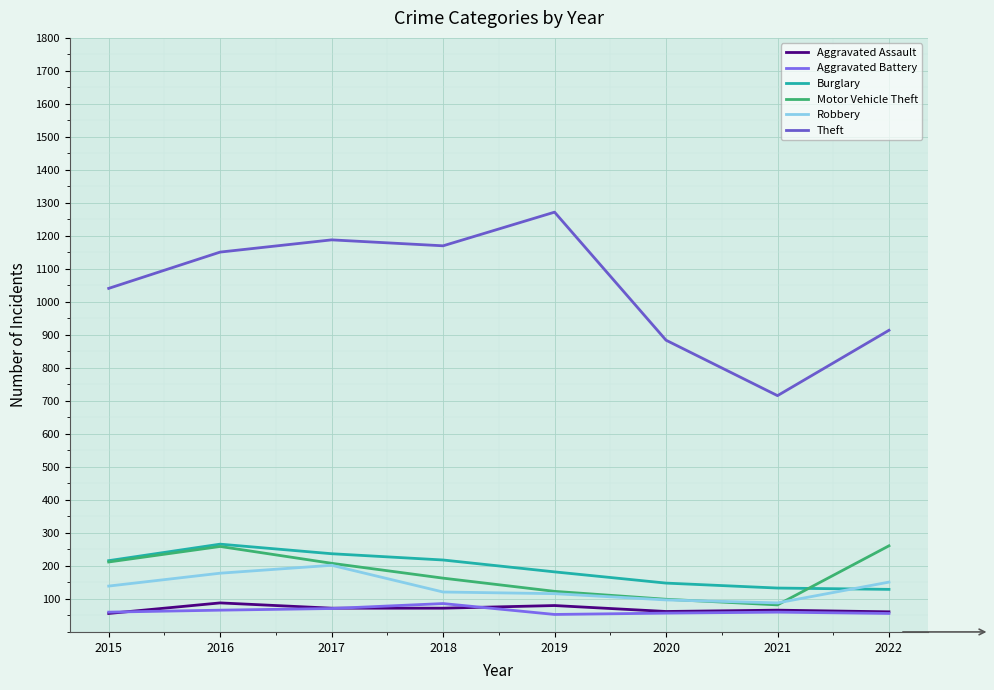

At which category is the sum across all series the highest?

2016